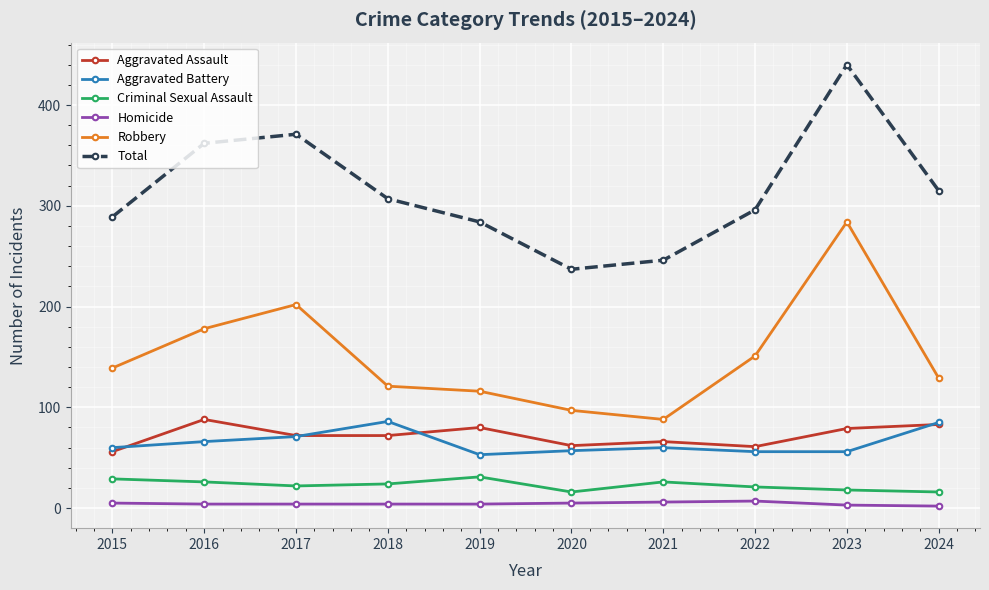

What is the maximum value for Total?

440